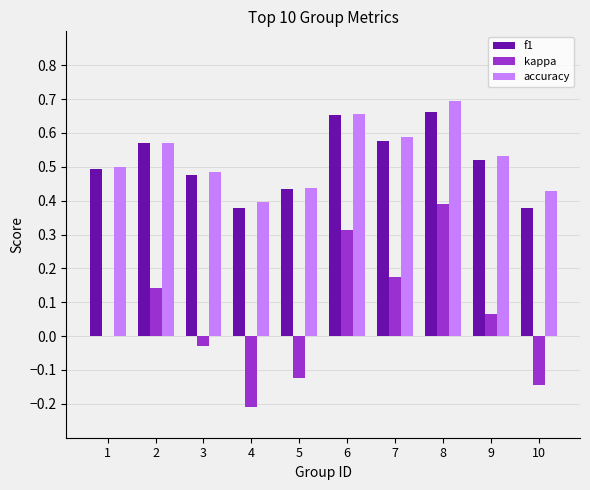

What is the sum of the accuracy values at 9 and 10?

1.0